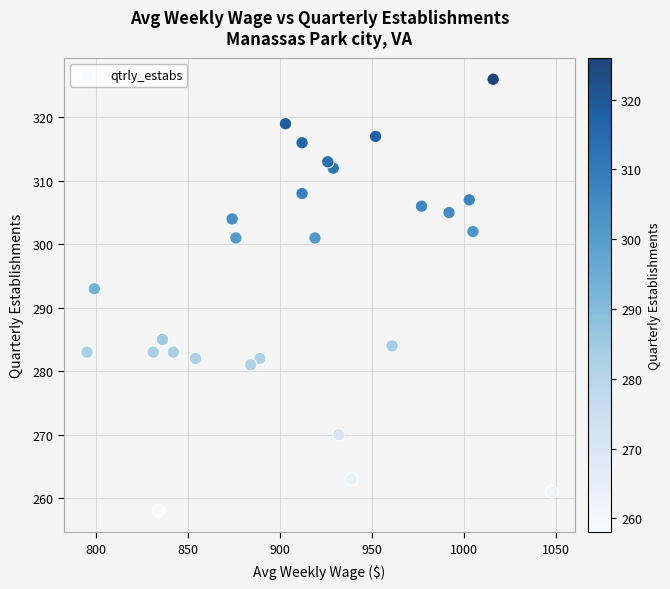

What is the range of Y values (max minus min)?

68